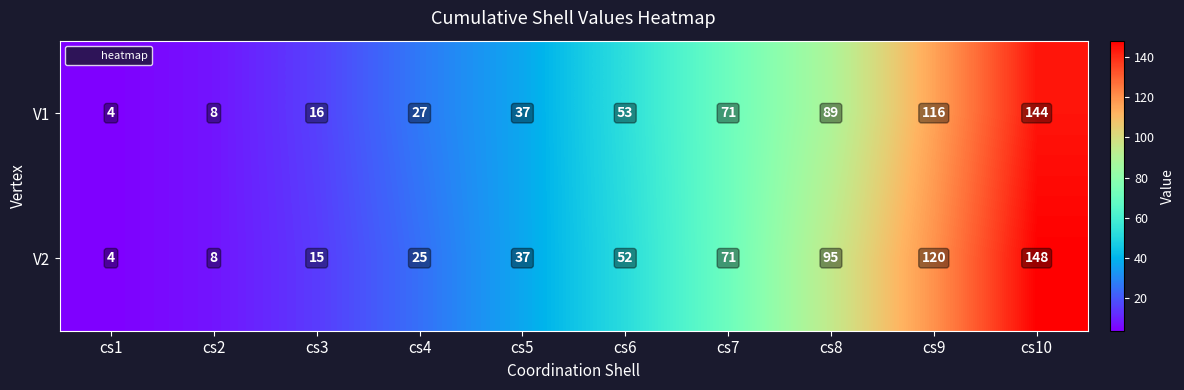

Reading right to left, extract all data points from this chart.

V1: cs10=144	cs9=116	cs8=89	cs7=71	cs6=53	cs5=37	cs4=27	cs3=16	cs2=8	cs1=4
V2: cs10=148	cs9=120	cs8=95	cs7=71	cs6=52	cs5=37	cs4=25	cs3=15	cs2=8	cs1=4